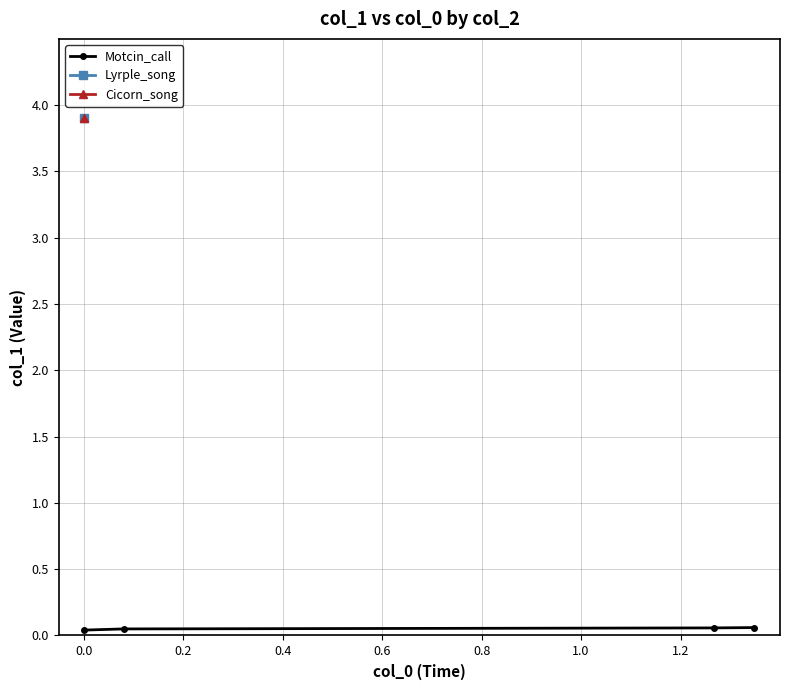

What is the value of the Motcin_call point at the 3rd from the left?

0.1